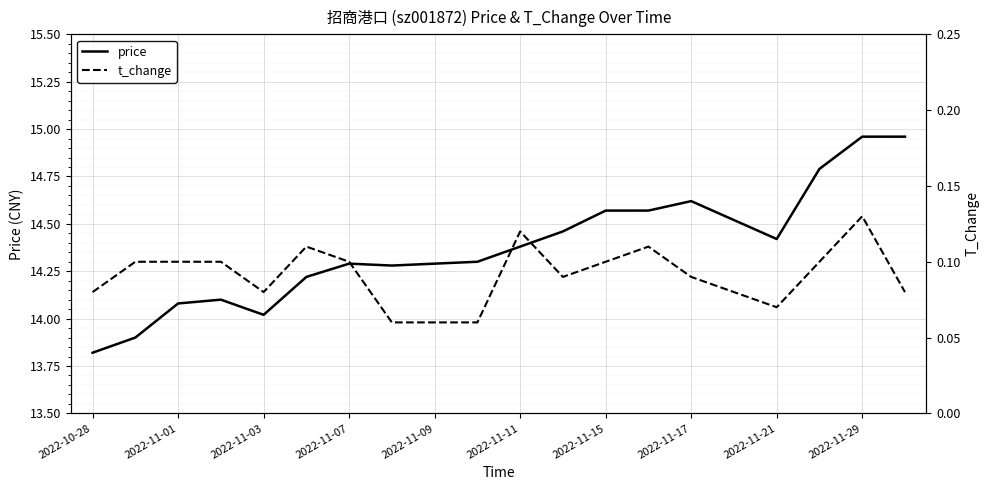

Is it true that price equals 14.3 at 2022-11-09?

True